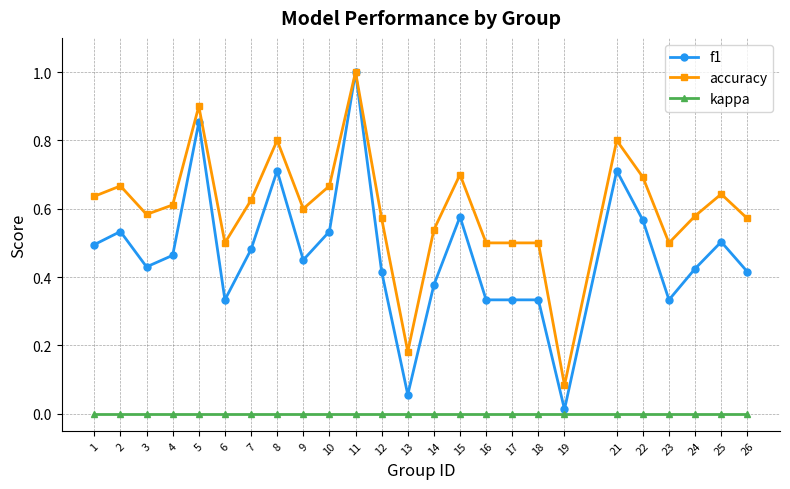

Which series has the largest range (max minus min)?

f1